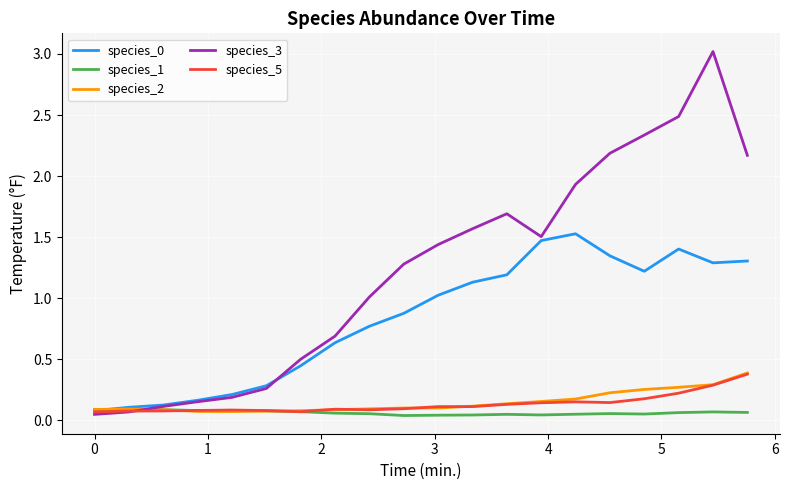

Which series has the largest total across all categories?

species_3